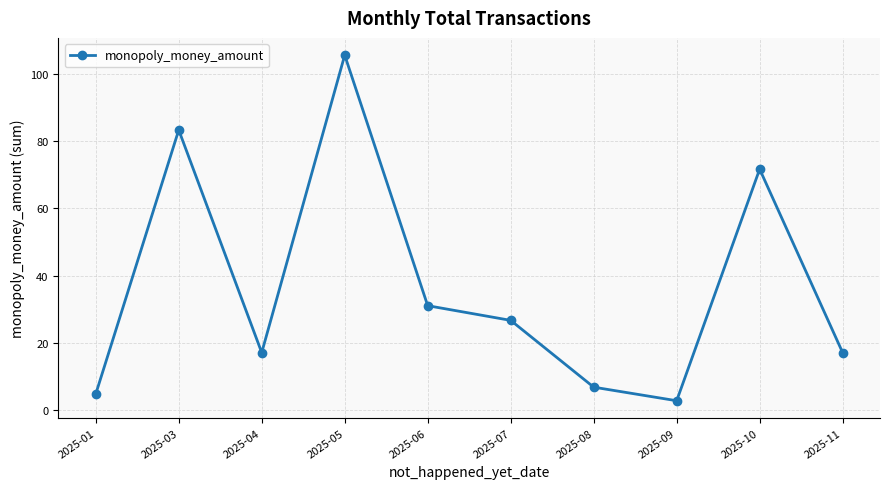

What is the value of the 7th point from the left?

6.7